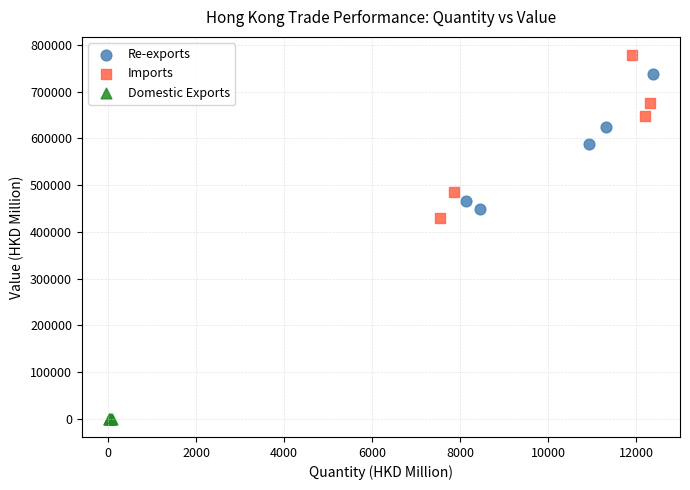

Which series reaches the maximum Y coordinate?

Imports